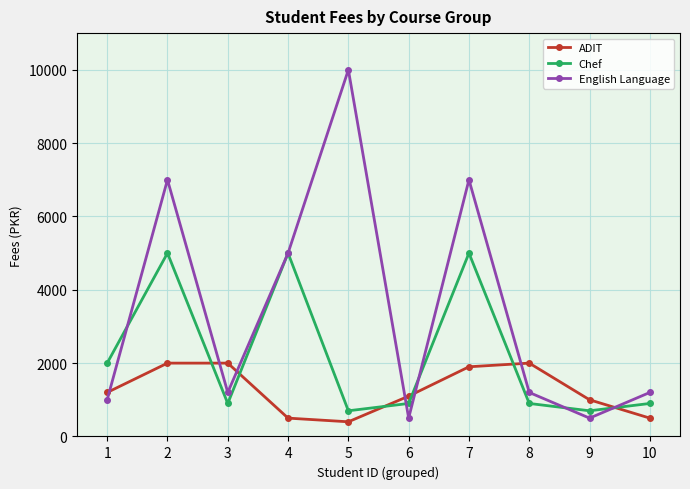

At which category does English Language reach its first local peak?

2